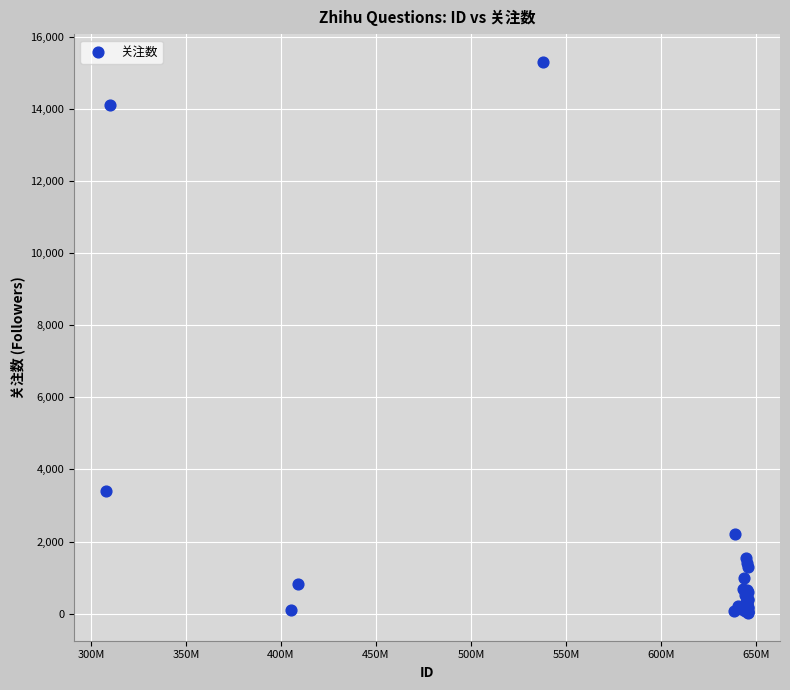

What Y value in the scatter plot is closest to 7655?

3399